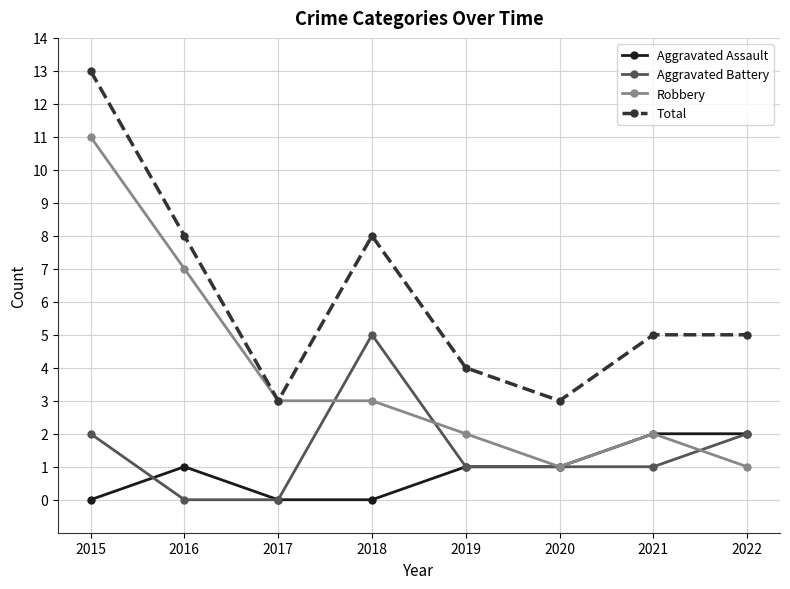

Rank the series by their maximum value, from lowest to highest.

Aggravated Assault, Aggravated Battery, Robbery, Total